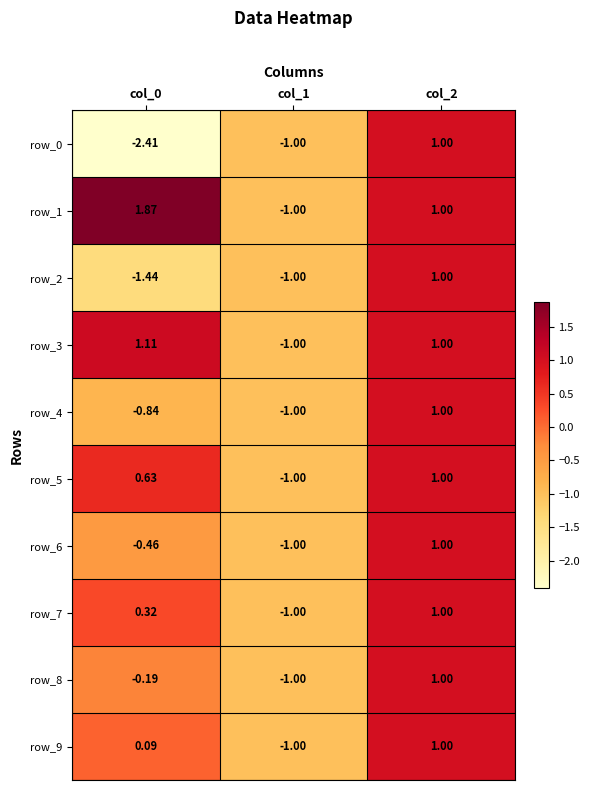

Which series has the largest range (max minus min)?

row_0